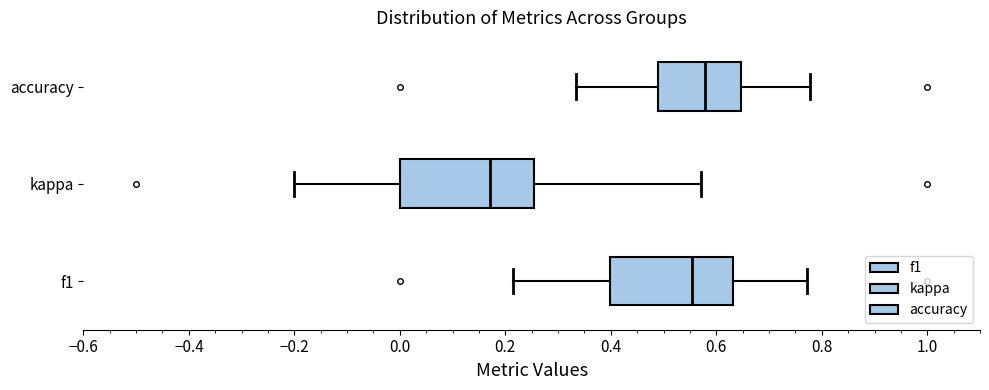

Reading bottom to top, transcribe this box plot: for each box, give where its median line is, the range the box spans, and where its two whiskers end, as read against the x-axis. The values are not printed on the chart, so give them approximately, as read against the axis.

f1: median 0.56, box 0.40 to 0.64, whiskers 0.22 to 0.78
kappa: median 0.18, box 0.00 to 0.26, whiskers -0.20 to 0.58
accuracy: median 0.58, box 0.50 to 0.64, whiskers 0.34 to 0.78